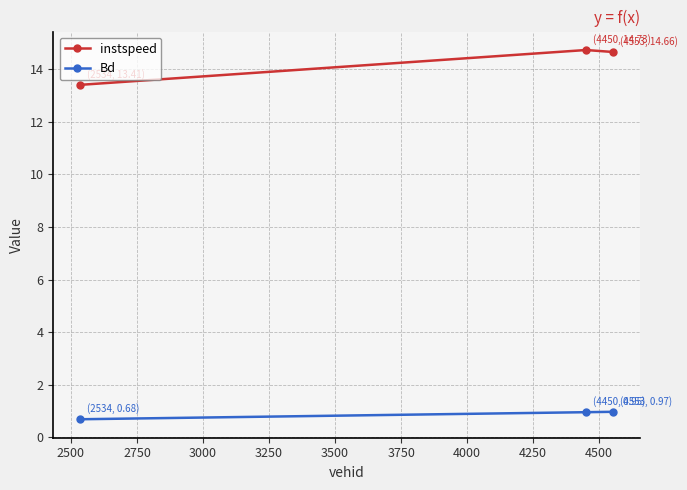

Reading left to right, list all the values displayed in this chart.

instspeed: 13.4	14.7	14.7
Bd: 0.7	1.0	1.0